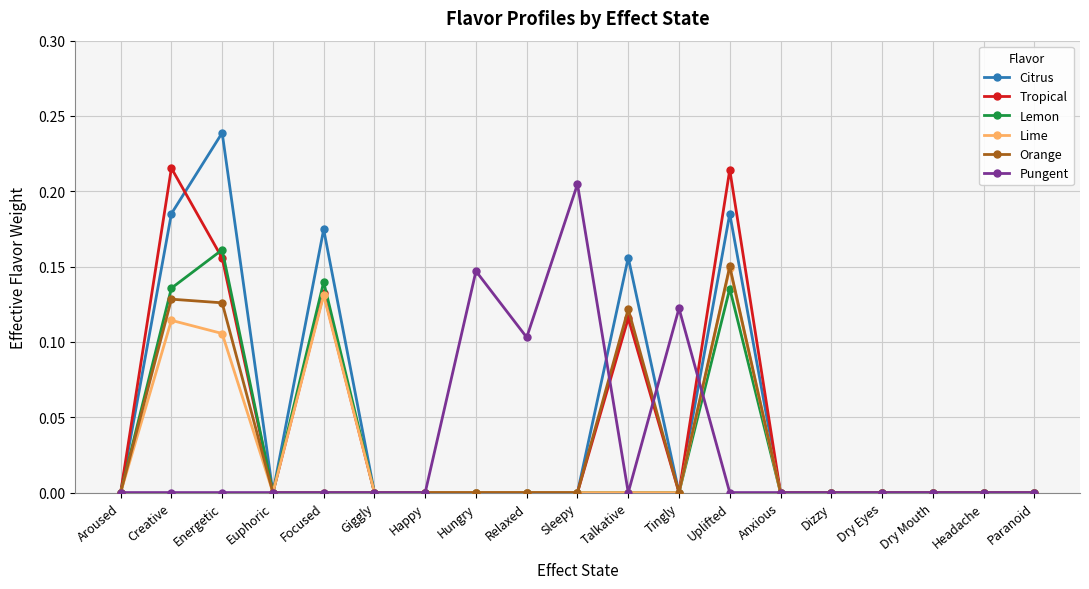

Is this an area chart (filled region under the line)?

No